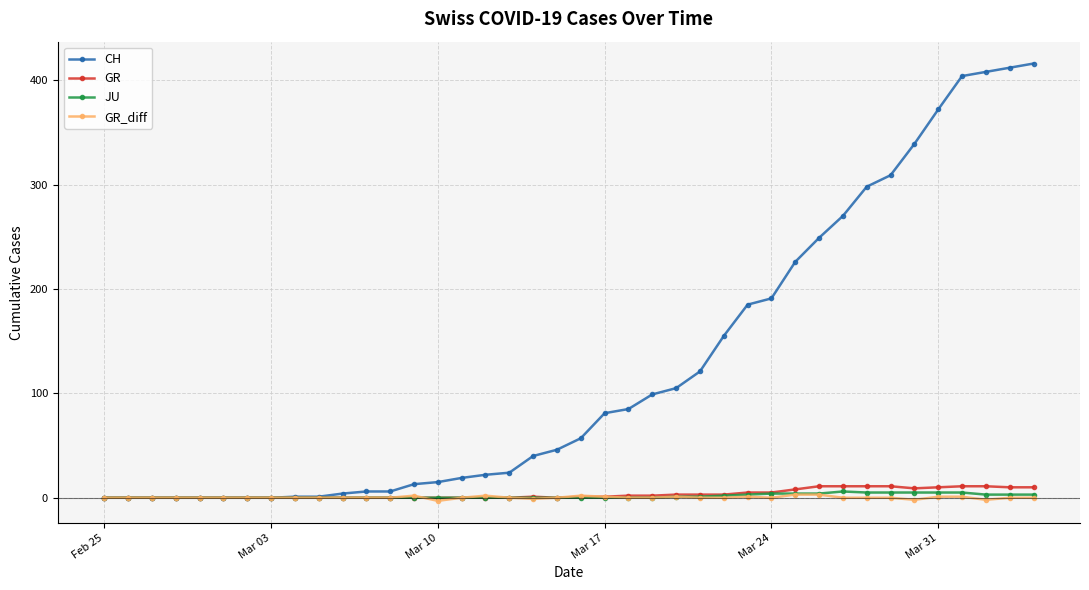

Which series has the largest range (max minus min)?

CH